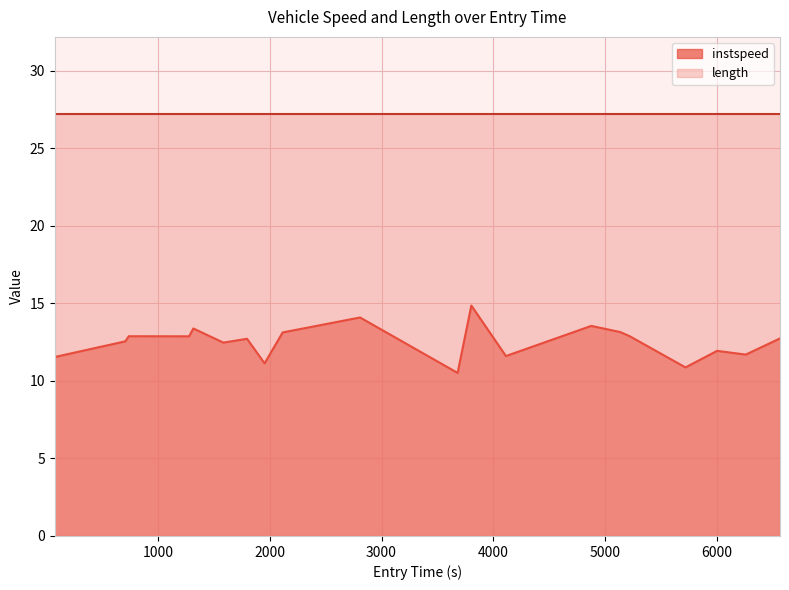

What is the difference between the maximum and minimum values?

4.3